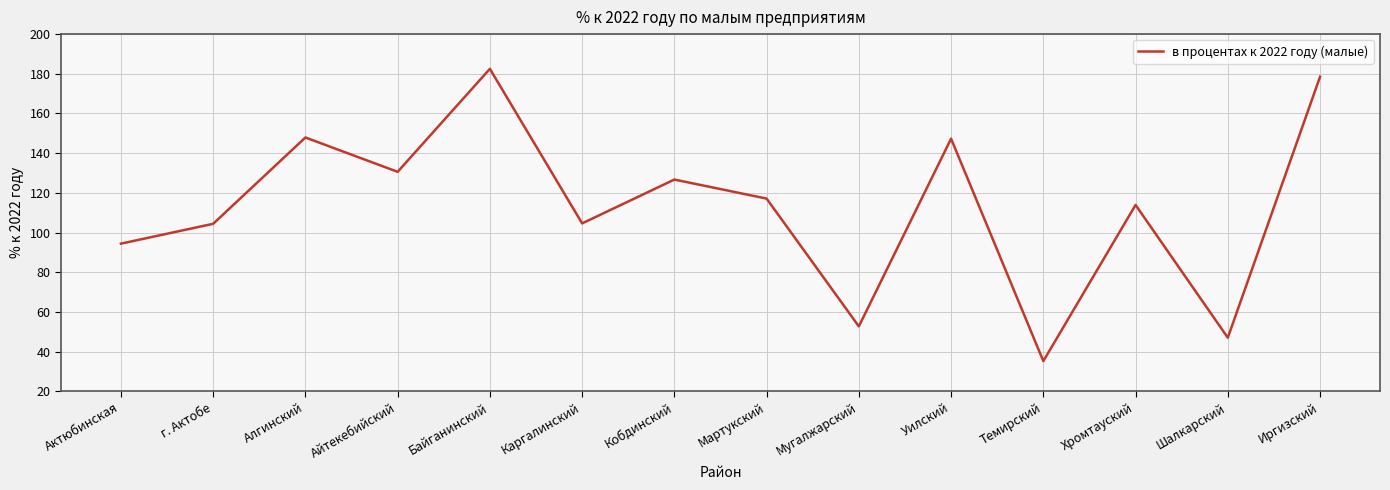

What is the difference between the maximum and minimum values?

147.3